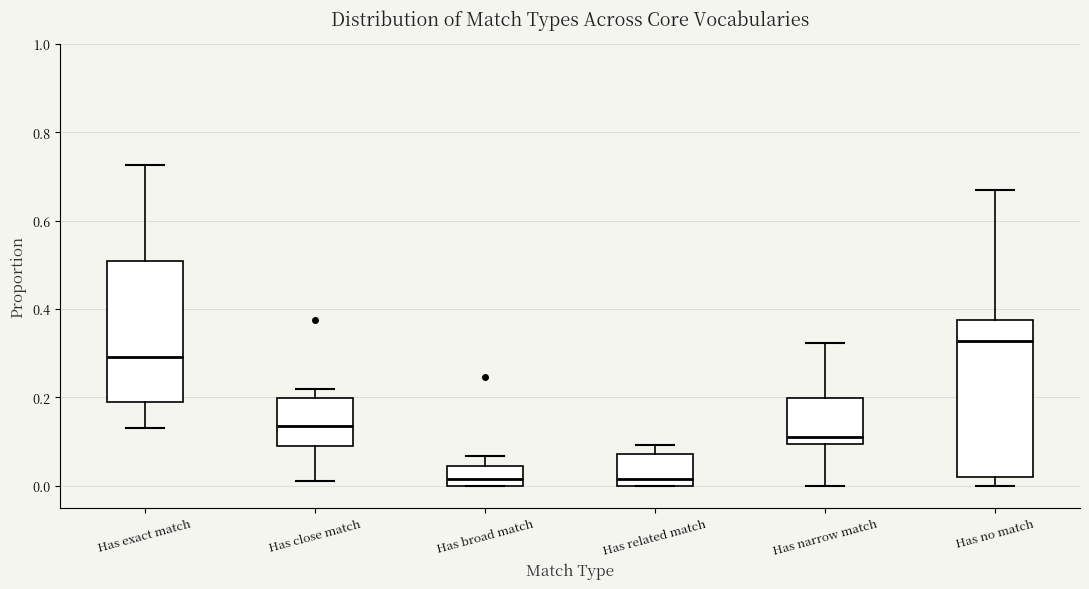

Reading left to right, read every box against the y-axis: the position of its median line, the range the box covers, and the ends of its whiskers. The values are not printed on the chart, so give them approximately, as read against the axis.

Has exact match: median 0.30, box 0.20 to 0.50, whiskers 0.14 to 0.72
Has close match: median 0.14, box 0.08 to 0.20, whiskers 0.00 to 0.22
Has broad match: median 0.02, box 0.00 to 0.04, whiskers 0.00 to 0.06
Has related match: median 0.02, box 0.00 to 0.08, whiskers 0.00 to 0.10
Has narrow match: median 0.12, box 0.10 to 0.20, whiskers 0.00 to 0.32
Has no match: median 0.32, box 0.02 to 0.38, whiskers 0.00 to 0.66